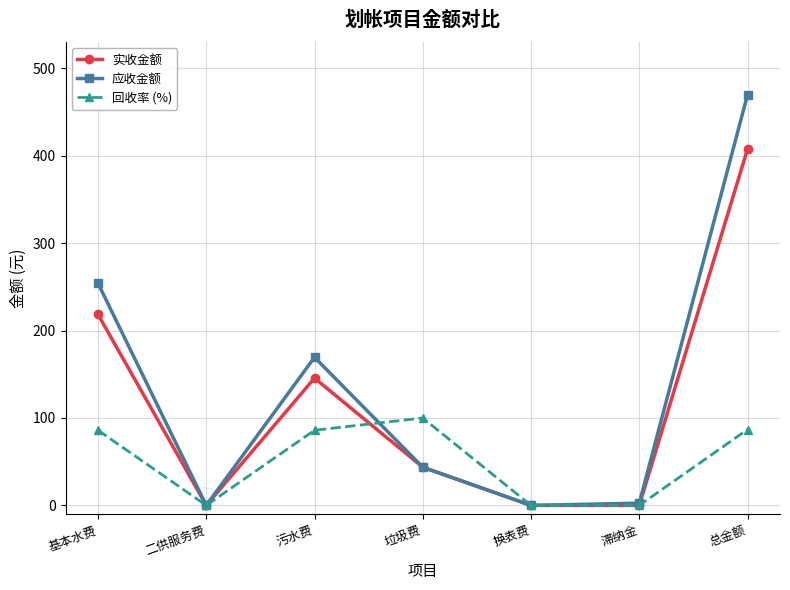

True or false: 实收金额 has more than 1 interior local peaks.

False